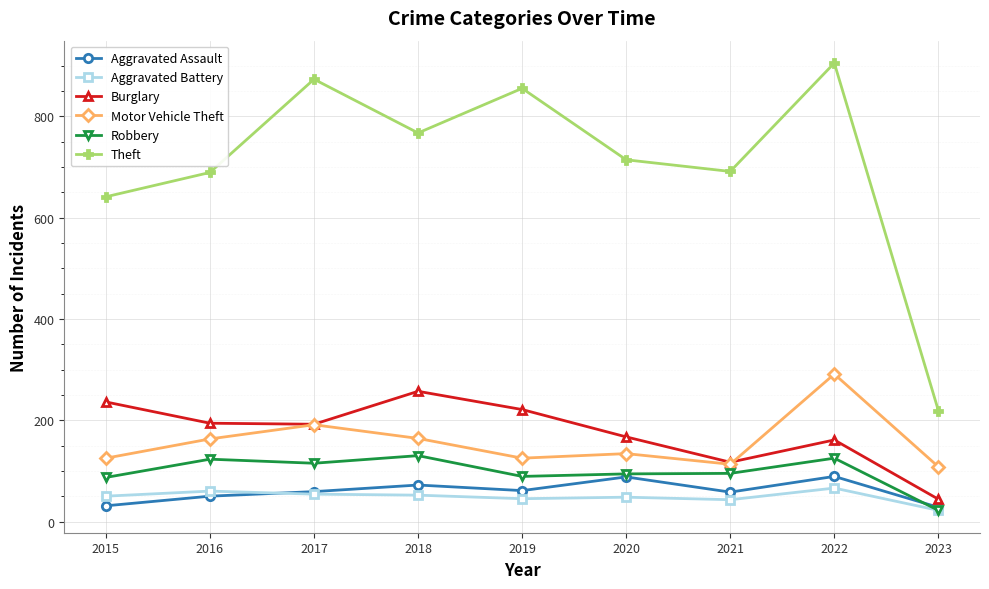

The Burglary series shows 216 at 2022. True or false?

False